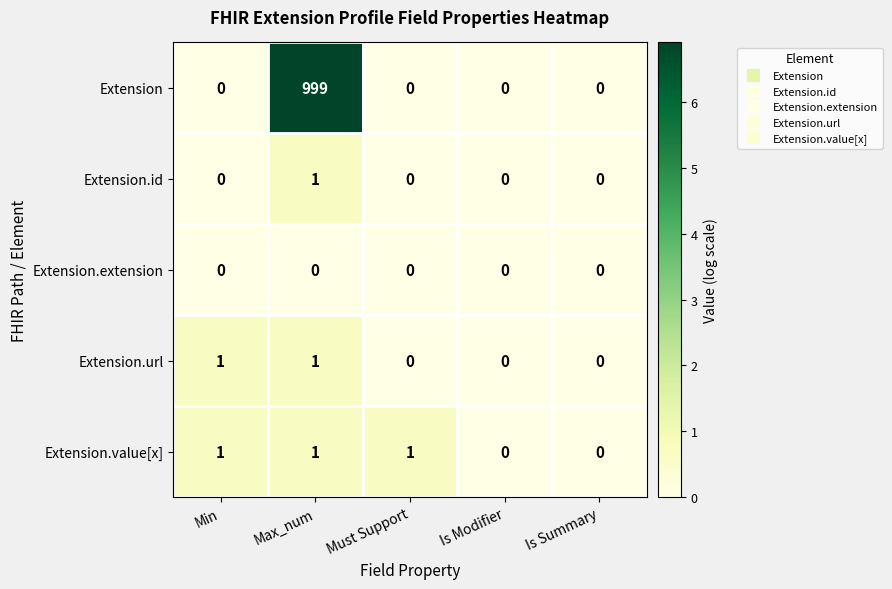

The value of Extension.url at Is Summary is 1. True or false?

False